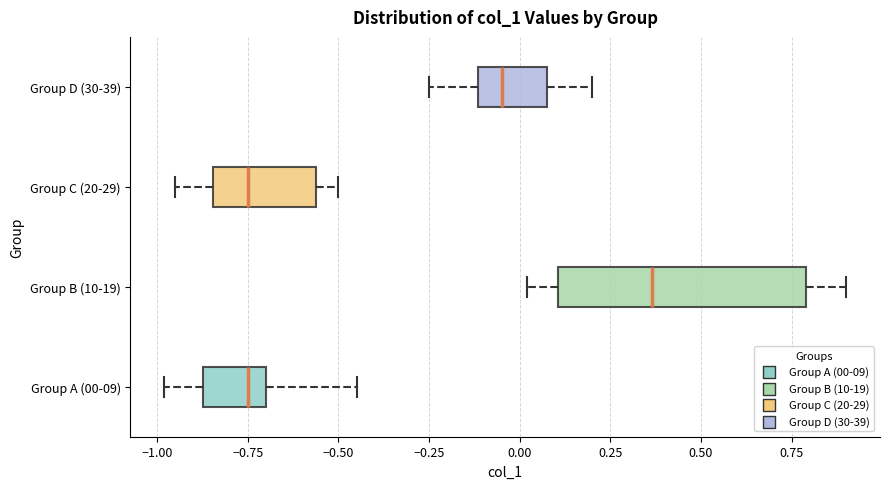

Reading bottom to top, read every box against the x-axis: the position of its median line, the range the box covers, and the ends of its whiskers. The values are not printed on the chart, so give them approximately, as read against the axis.

Group A (00-09): median -0.75, box -0.85 to -0.70, whiskers -1.00 to -0.45
Group B (10-19): median 0.35, box 0.10 to 0.80, whiskers 0.00 to 0.90
Group C (20-29): median -0.75, box -0.85 to -0.55, whiskers -0.95 to -0.50
Group D (30-39): median -0.05, box -0.10 to 0.10, whiskers -0.25 to 0.20